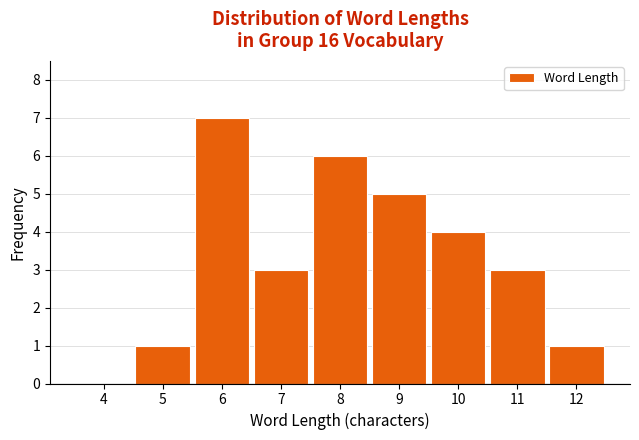

Reading right to left, transcribe all the data shown in this chart.

12=1	11=3	10=4	9=5	8=6	7=3	6=7	5=1	4=0